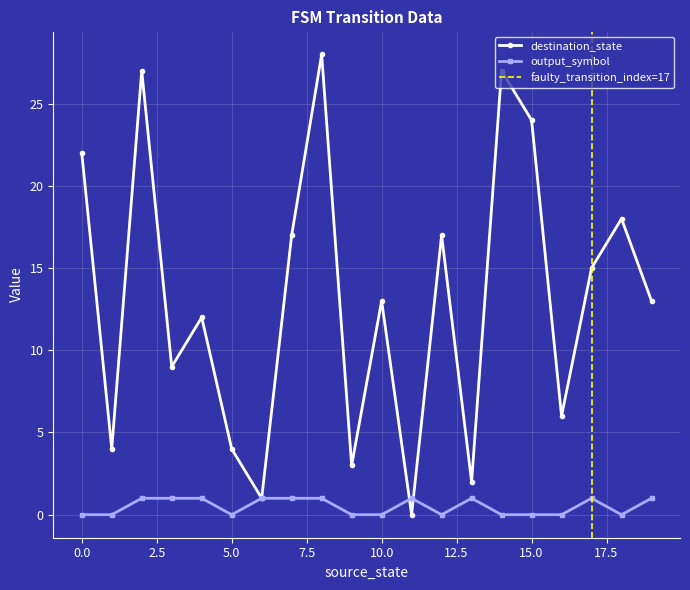

What is the sum of all output_symbol values?

10